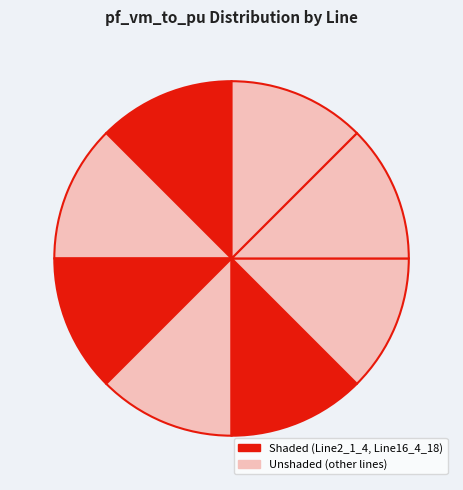

How many segments does this pie chart have?

8